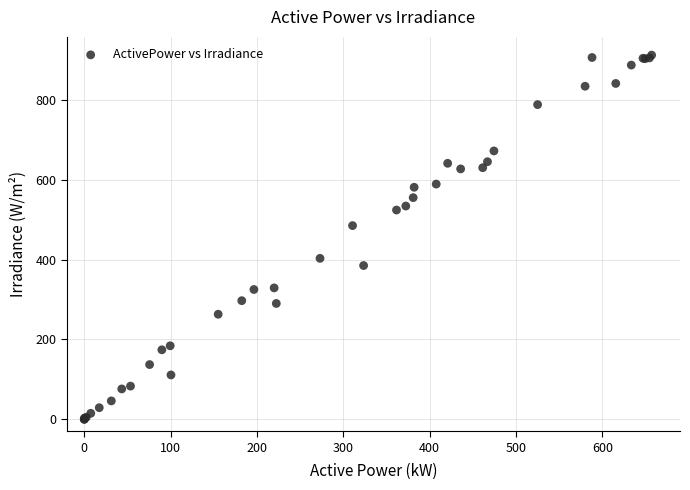

What Y value in the scatter plot is closest to 456?

485